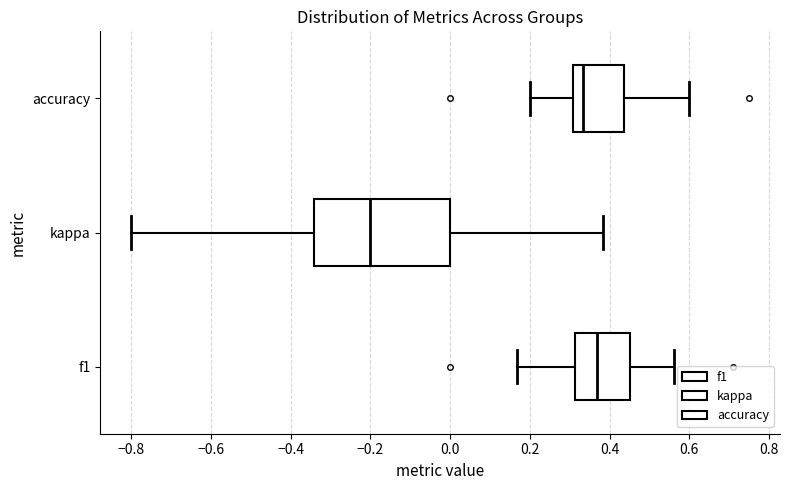

Where is the left edge of the box for kappa on the x-axis? The values are not printed on the chart, so give them approximately, as read against the axis.

-0.34